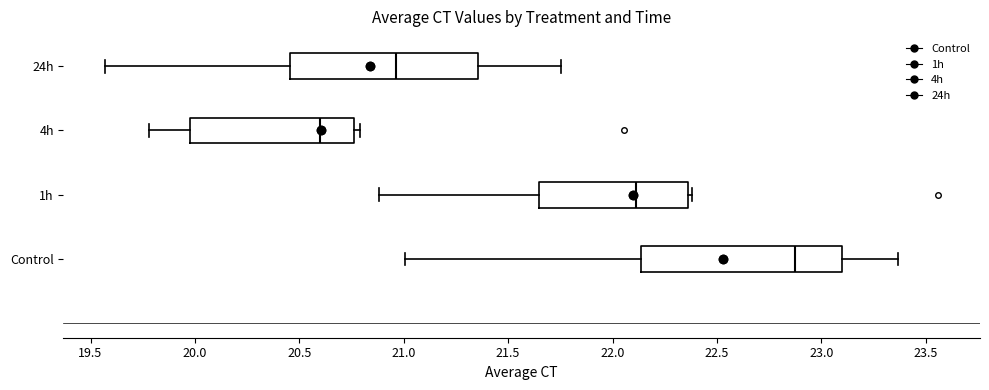

Where is the left edge of the box for 1h on the x-axis? The values are not printed on the chart, so give them approximately, as read against the axis.

21.65